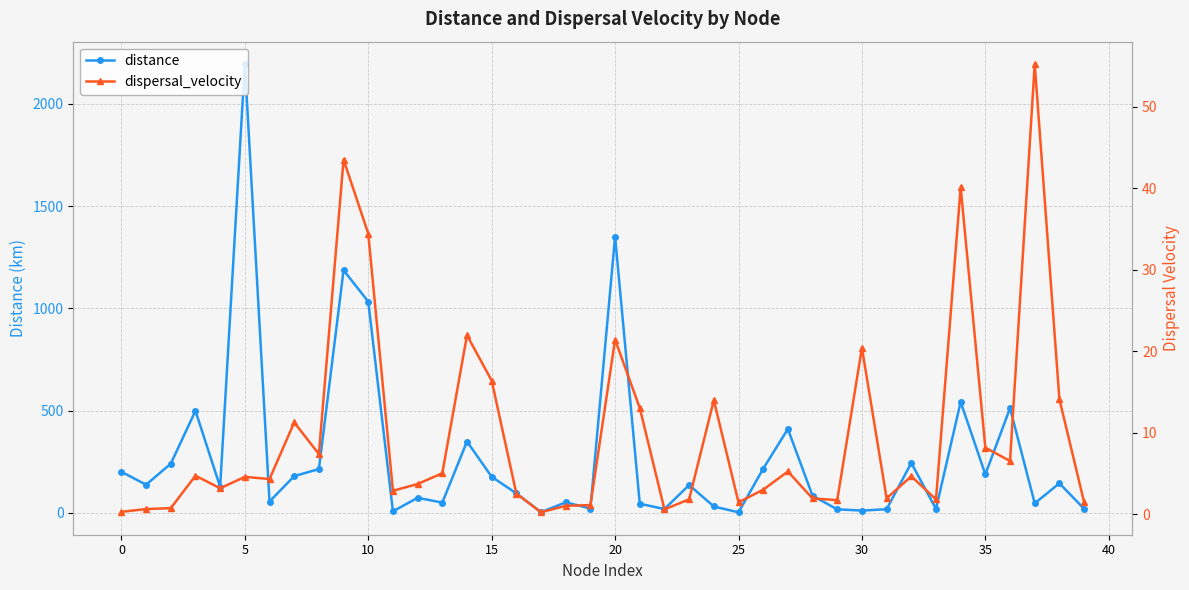

Is the value of distance at 40 greater than the value of dispersal_velocity at 20?

Yes